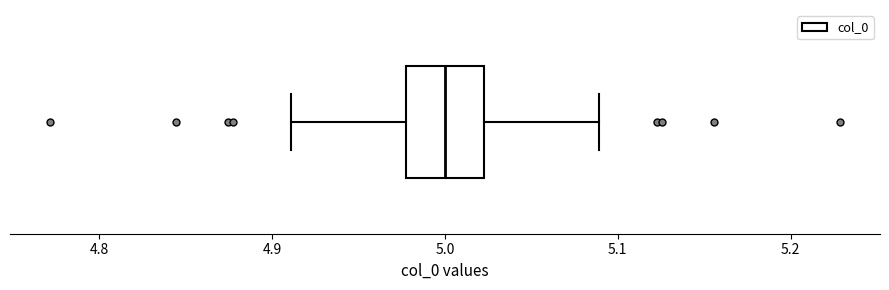

Where does the left whisker of the box end on the x-axis? The values are not printed on the chart, so give them approximately, as read against the axis.

4.91